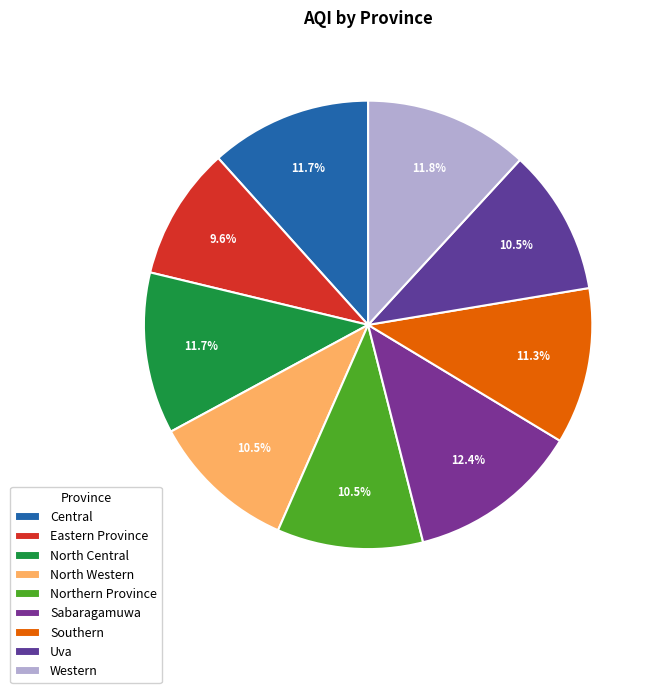

How many segments does this pie chart have?

9